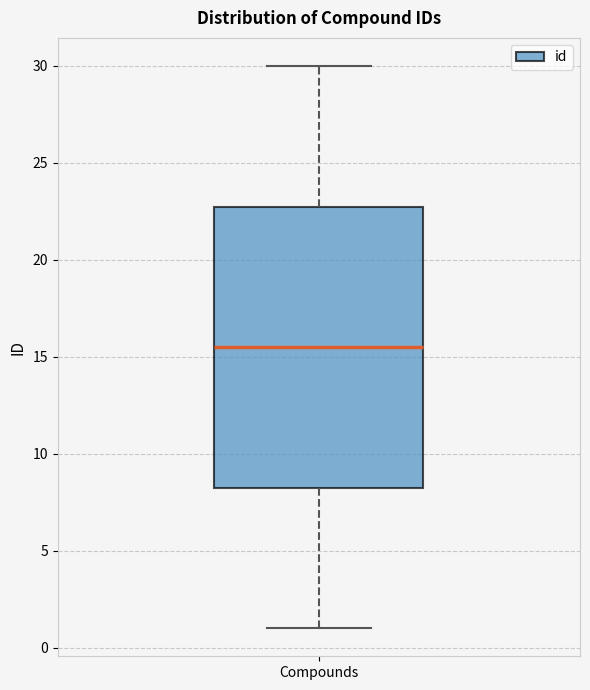

Where is the upper edge of the box for Compounds on the y-axis? The values are not printed on the chart, so give them approximately, as read against the axis.

23.0